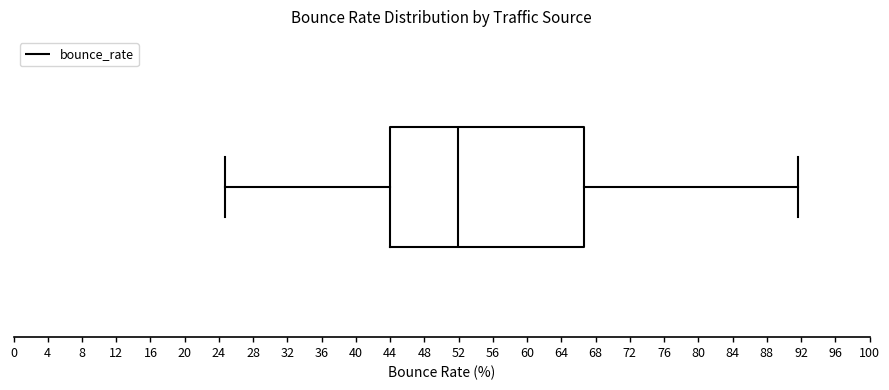

Transcribe this box plot: give where the median line is, the range the box spans, and where the two whiskers end, as read against the x-axis. The values are not printed on the chart, so give them approximately, as read against the axis.

median 52.0, box 44.0 to 66.5, whiskers 25.0 to 91.5